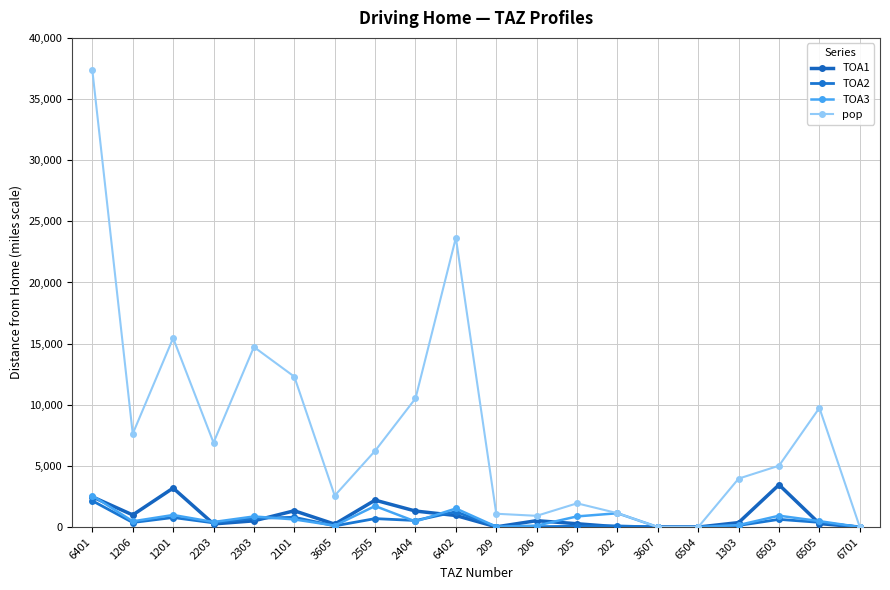

What position from the right is 3605?

14